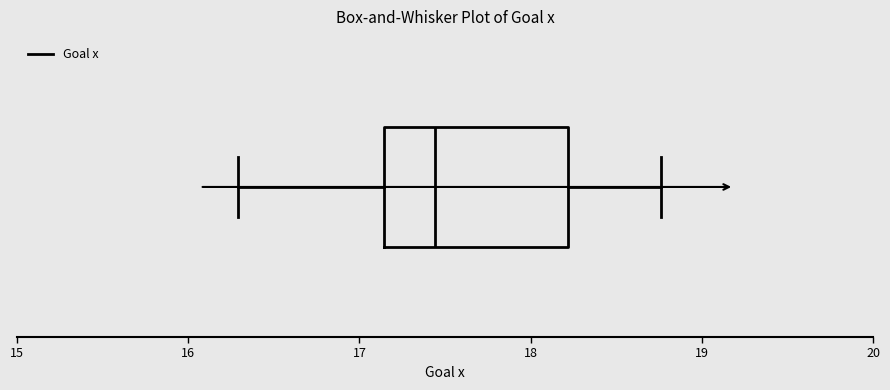

Where is the right edge of the box on the x-axis? The values are not printed on the chart, so give them approximately, as read against the axis.

18.2